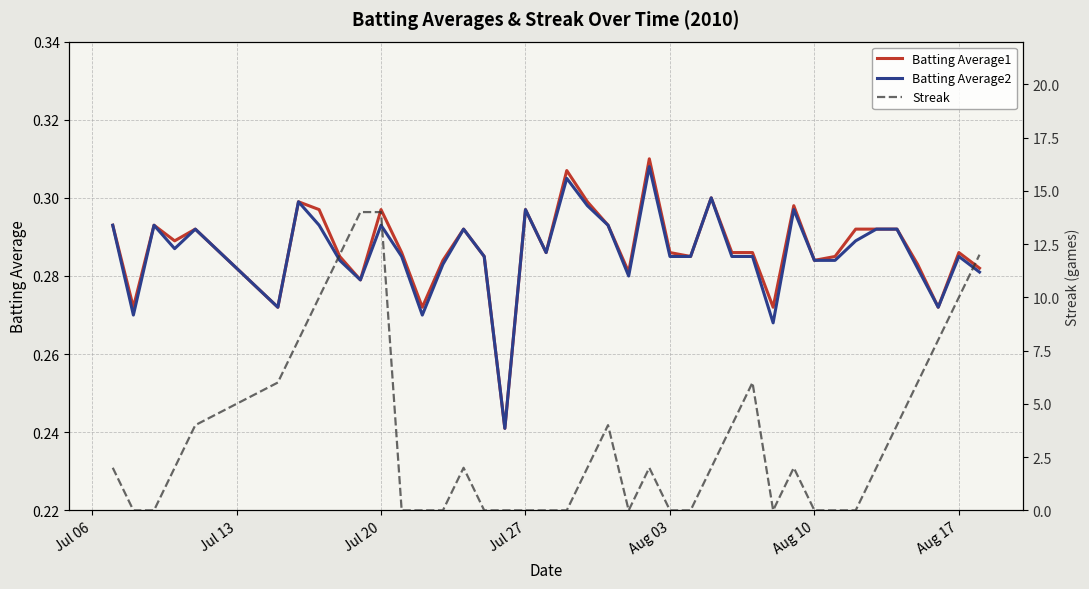

Reading left to right, extract all data points from this chart.

Batting Average1: 0.3	0.3	0.3	0.3	0.3	0.3	0.3	0.3	0.3	0.3	0.3	0.3	0.3	0.3	0.3	0.3	0.2	0.3	0.3	0.3	0.3	0.3	0.3	0.3	0.3	0.3	0.3	0.3	0.3	0.3	0.3	0.3	0.3	0.3	0.3	0.3	0.3	0.3	0.3	0.3
Batting Average2: 0.3	0.3	0.3	0.3	0.3	0.3	0.3	0.3	0.3	0.3	0.3	0.3	0.3	0.3	0.3	0.3	0.2	0.3	0.3	0.3	0.3	0.3	0.3	0.3	0.3	0.3	0.3	0.3	0.3	0.3	0.3	0.3	0.3	0.3	0.3	0.3	0.3	0.3	0.3	0.3
Streak: 2.0	0.0	0.0	2.0	4.0	6.0	8.0	10.0	12.0	14.0	14.0	0.0	0.0	0.0	2.0	0.0	0.0	0.0	0.0	0.0	2.0	4.0	0.0	2.0	0.0	0.0	2.0	4.0	6.0	0.0	2.0	0.0	0.0	0.0	2.0	4.0	6.0	8.0	10.0	12.0